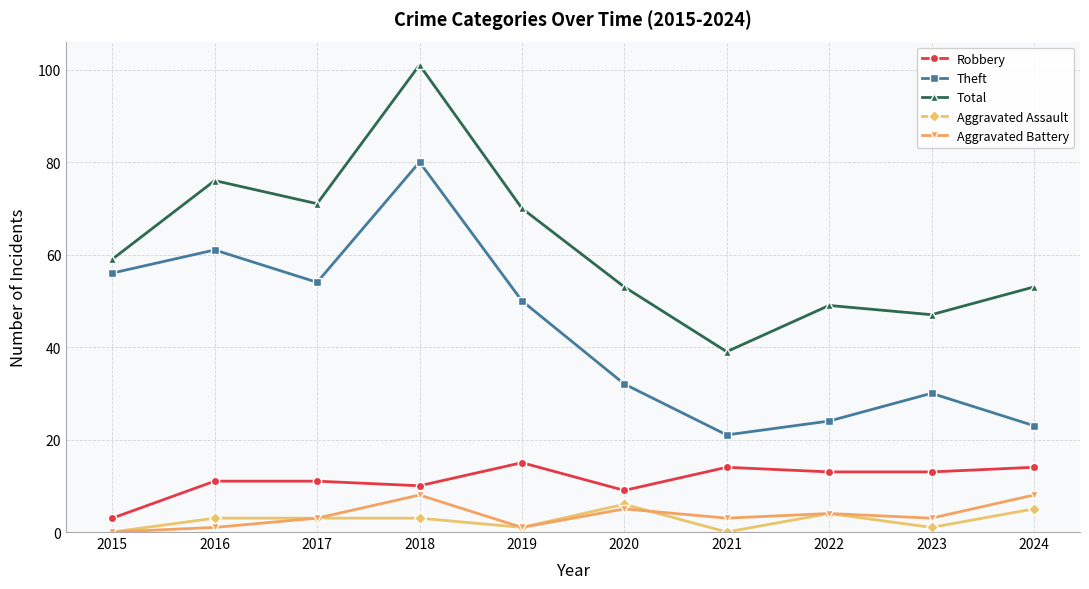

Does the chart display data point markers on the line(s)?

Yes